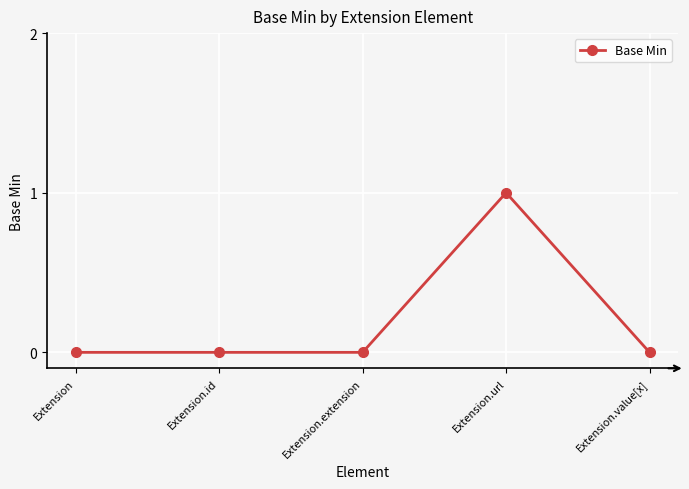

At which category does the chart reach its peak across all series?

Extension.url